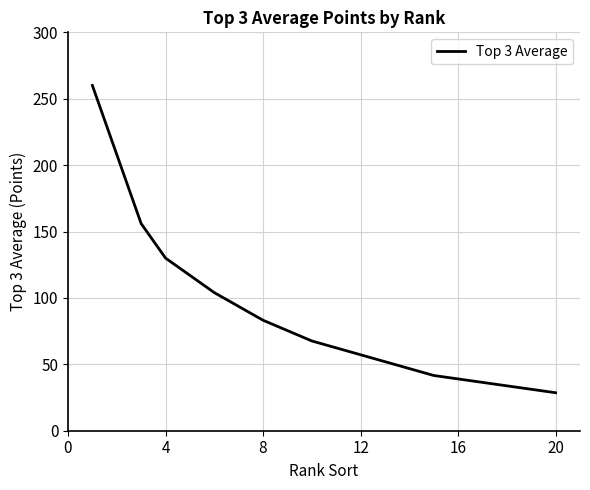

What is the smallest value displayed?

28.6